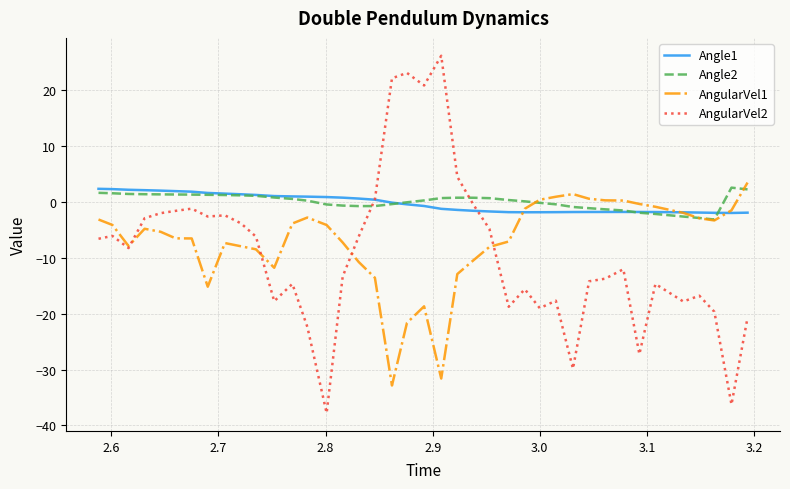

Which series has the widest spread of values?

AngularVel2